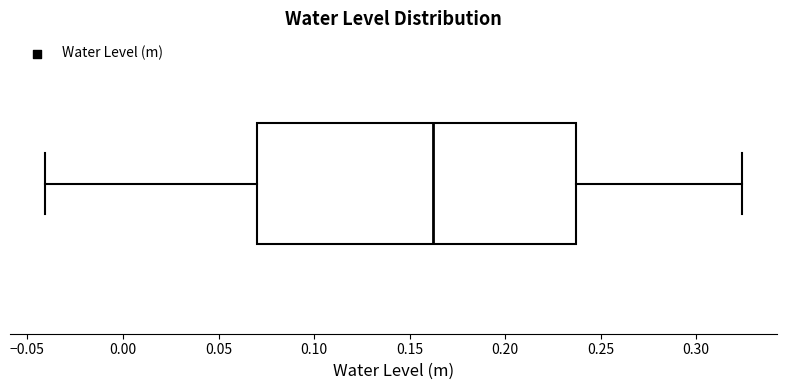

Where does the right whisker of the box end on the x-axis? The values are not printed on the chart, so give them approximately, as read against the axis.

0.325